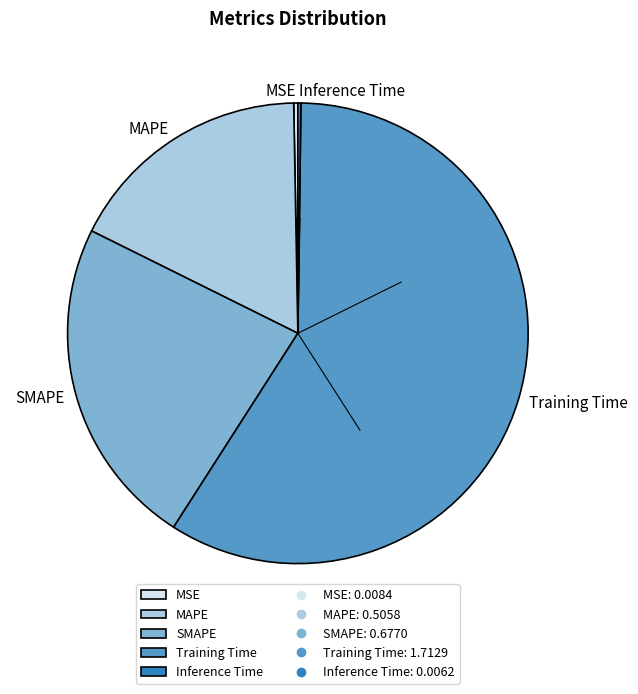

Combined, do Training Time and MAPE account for over 50%?

Yes